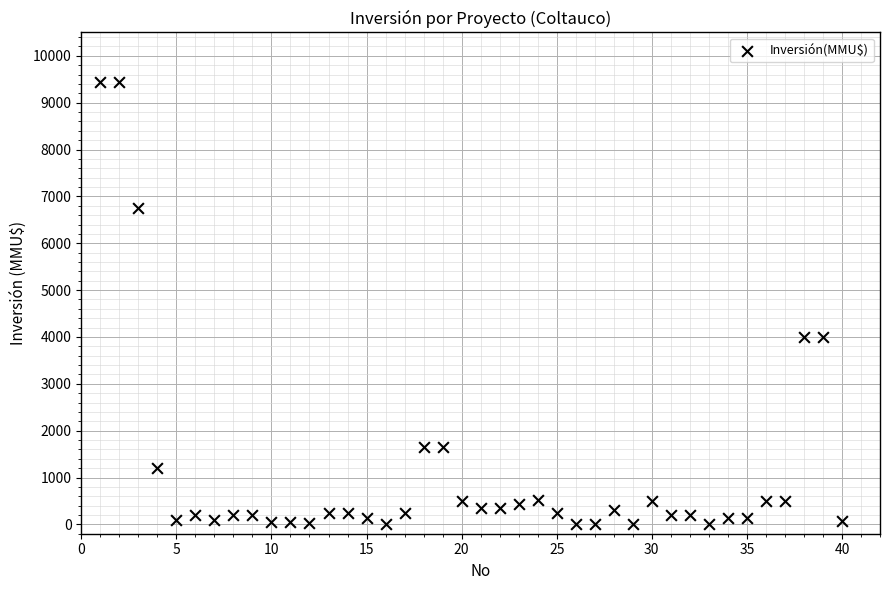

What is the range of X values (max minus min)?

39